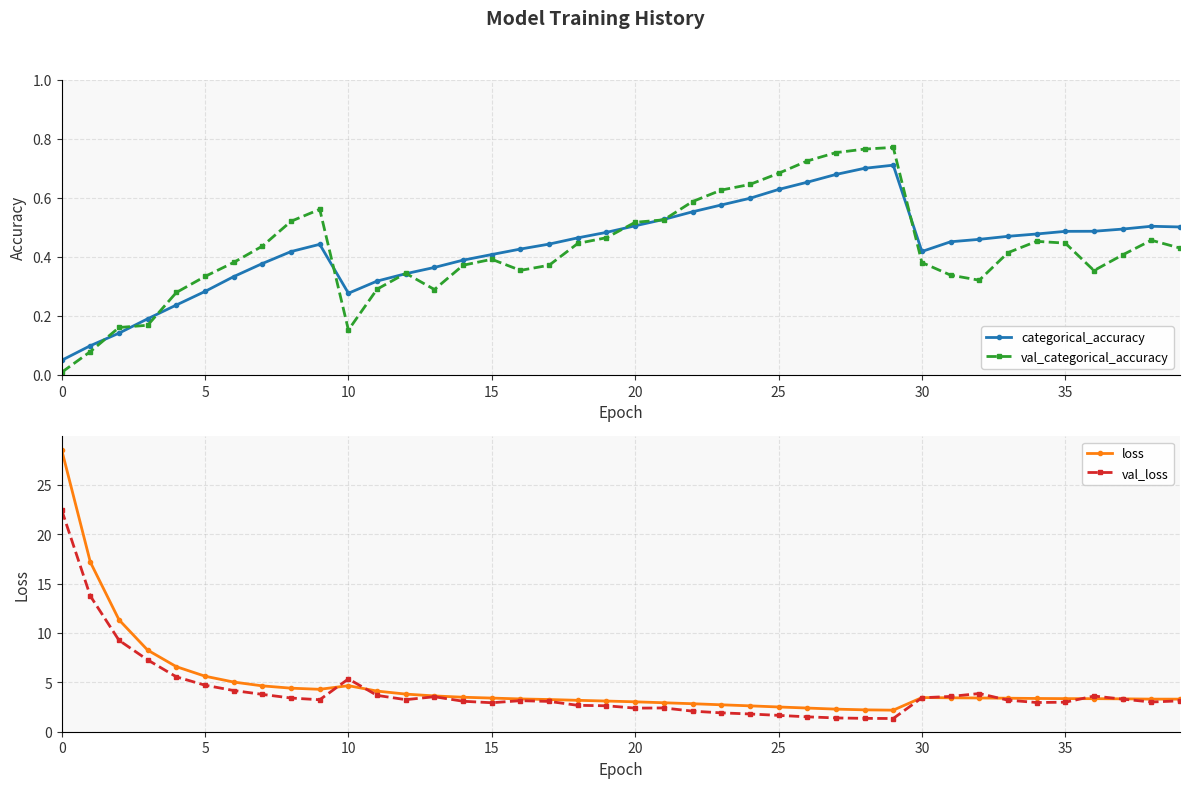

Which series has the widest spread of values?

loss